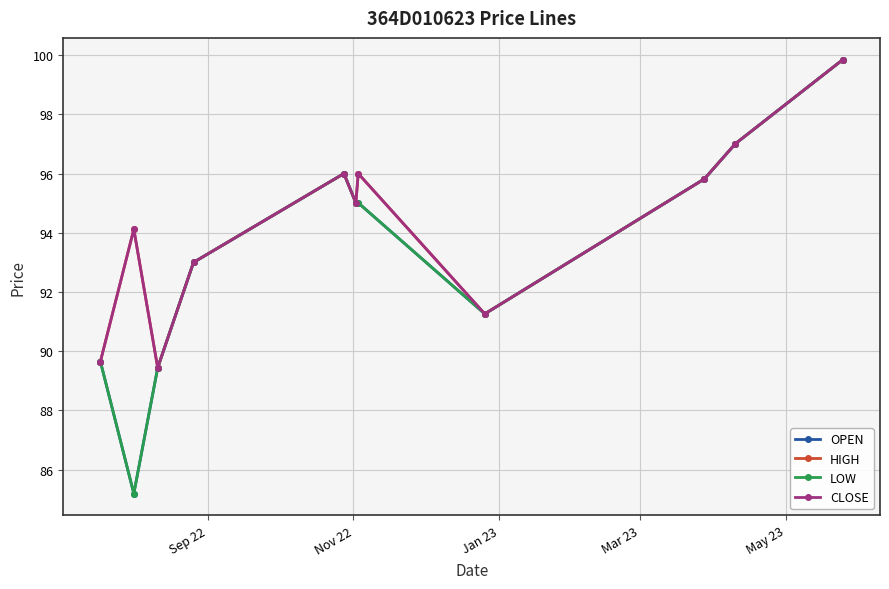

Does the chart have visible grid lines?

Yes